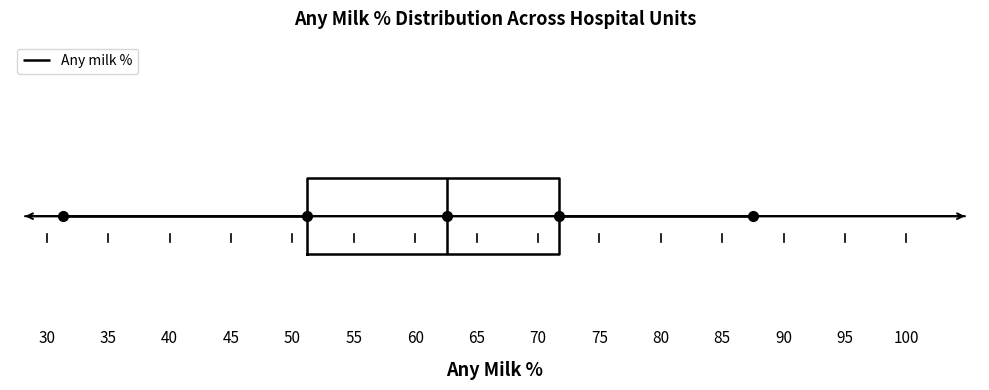

Transcribe this box plot: give where the median line is, the range the box spans, and where the two whiskers end, as read against the x-axis. The values are not printed on the chart, so give them approximately, as read against the axis.

median 62.5, box 51.0 to 71.5, whiskers 31.5 to 87.5